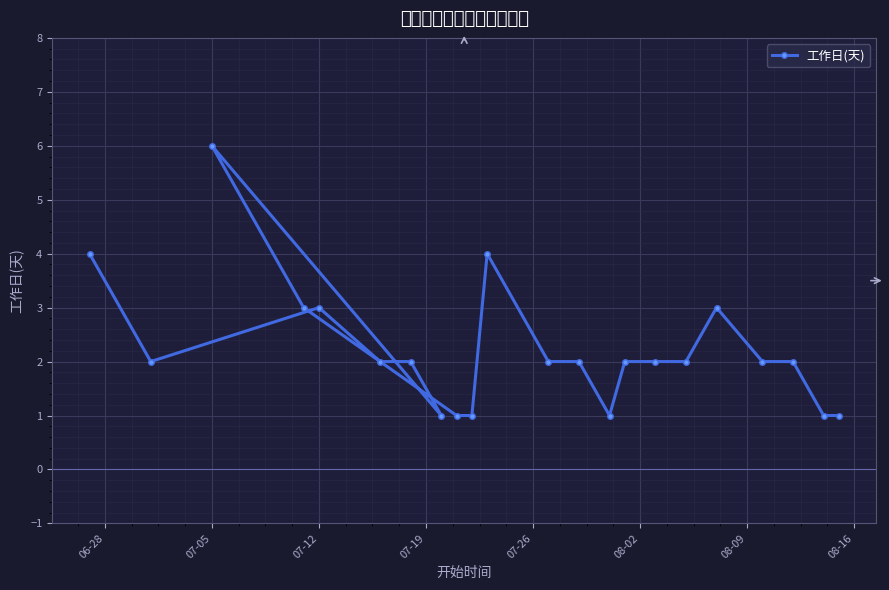

The value at 07-05 is 6. True or false?

True